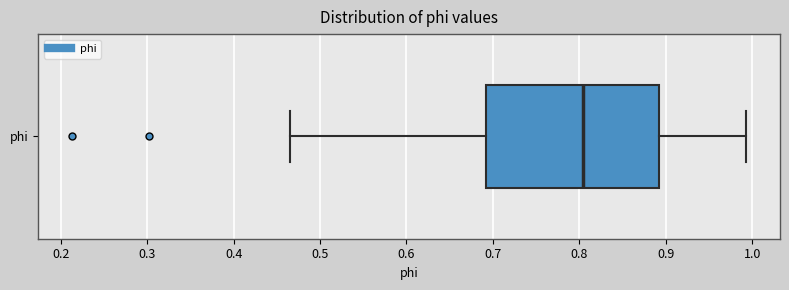

Transcribe this box plot: give where the median line is, the range the box spans, and where the two whiskers end, as read against the x-axis. The values are not printed on the chart, so give them approximately, as read against the axis.

median 0.80, box 0.69 to 0.89, whiskers 0.46 to 0.99